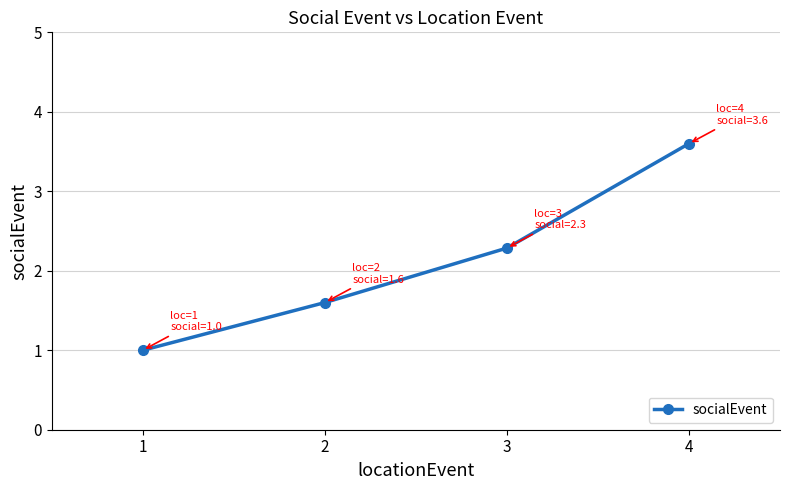

What is the difference between the maximum and minimum values?

2.6